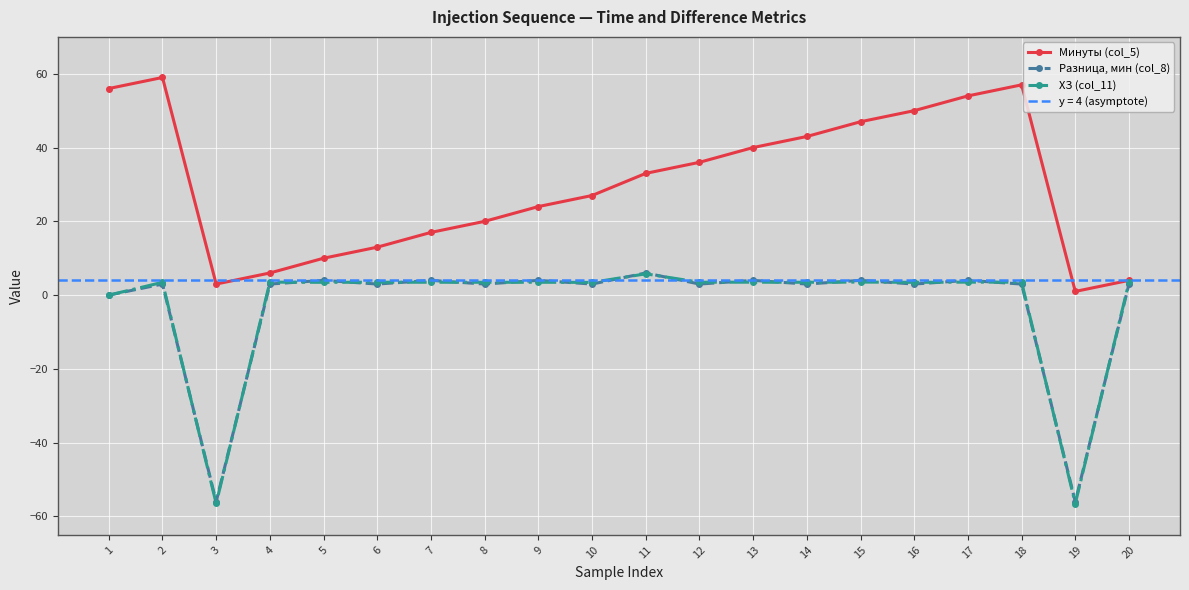

How many distinct data groups are displayed?

3